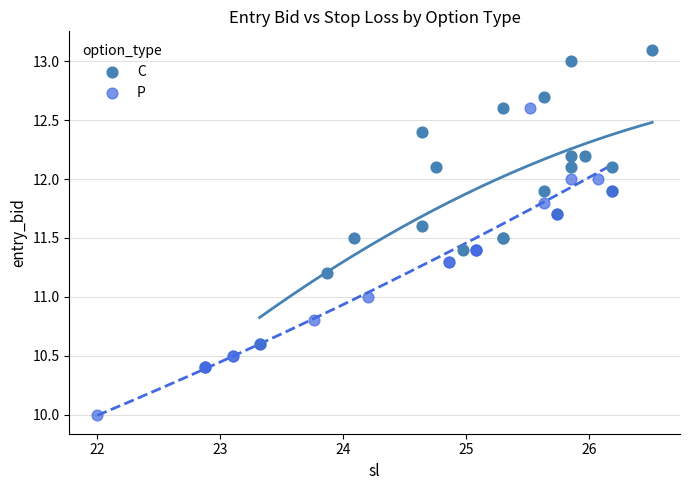

Which series contains the lowest Y value?

P